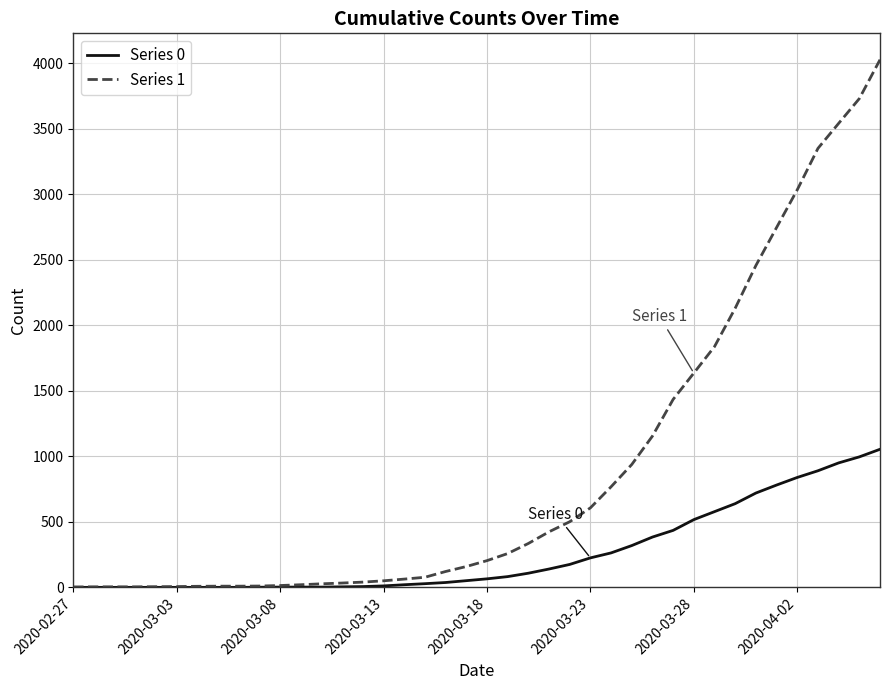

Which series has the largest total across all categories?

Series 1